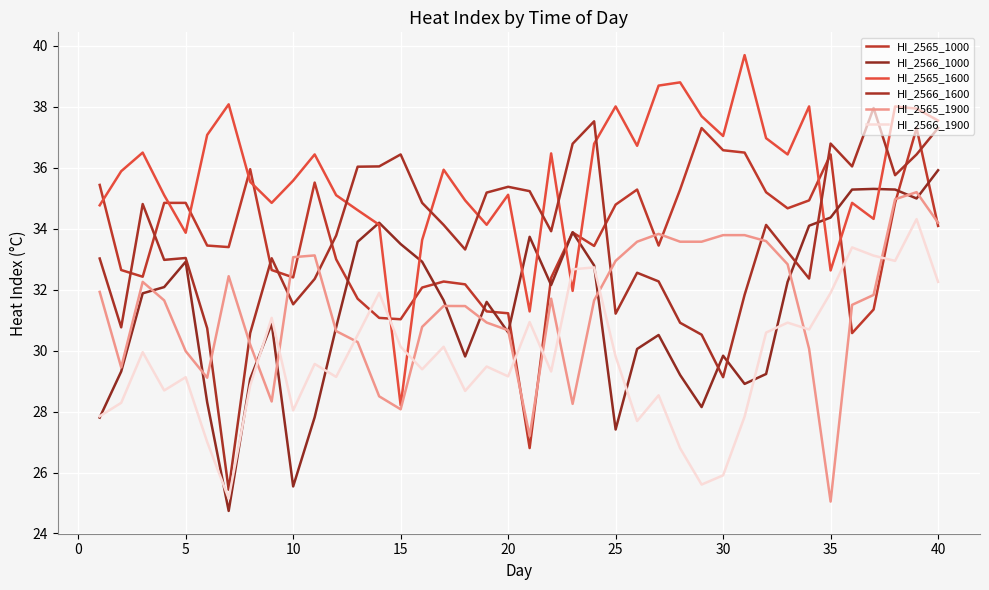

What is the sum of all HI_2566_1900 values?

1190.0